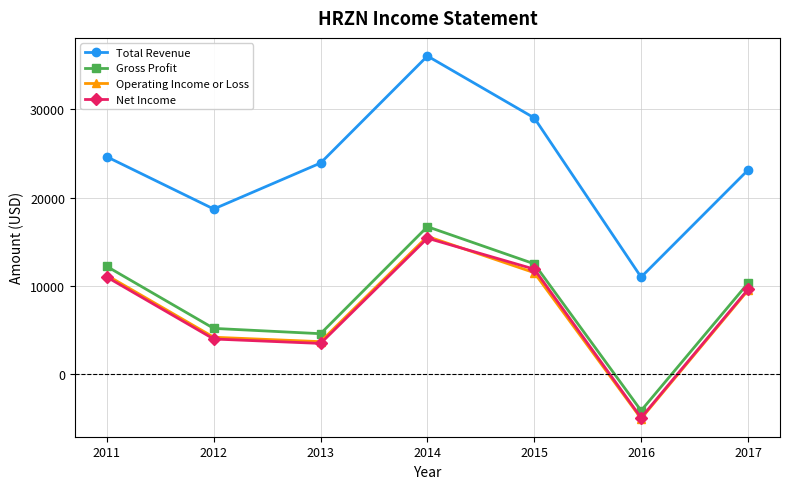

What is the spread (max minus min) of values at 2017?

13600